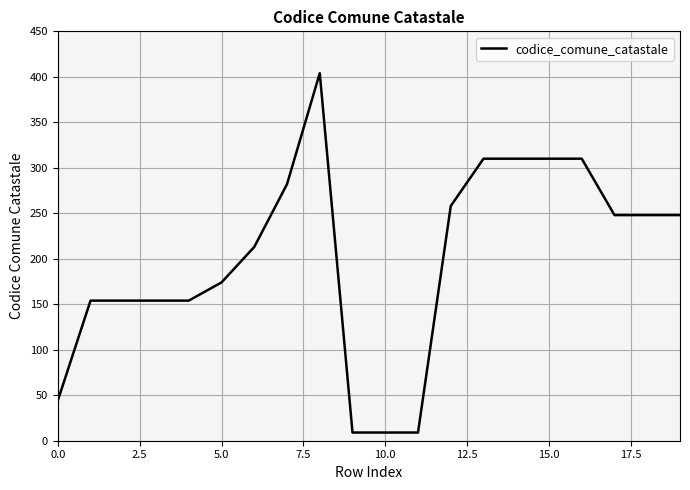

What is the maximum value shown in the chart?

404